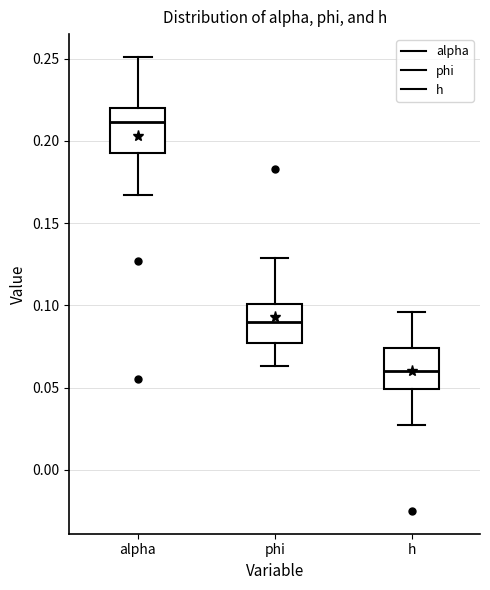

Which box has the lowest median line?

h